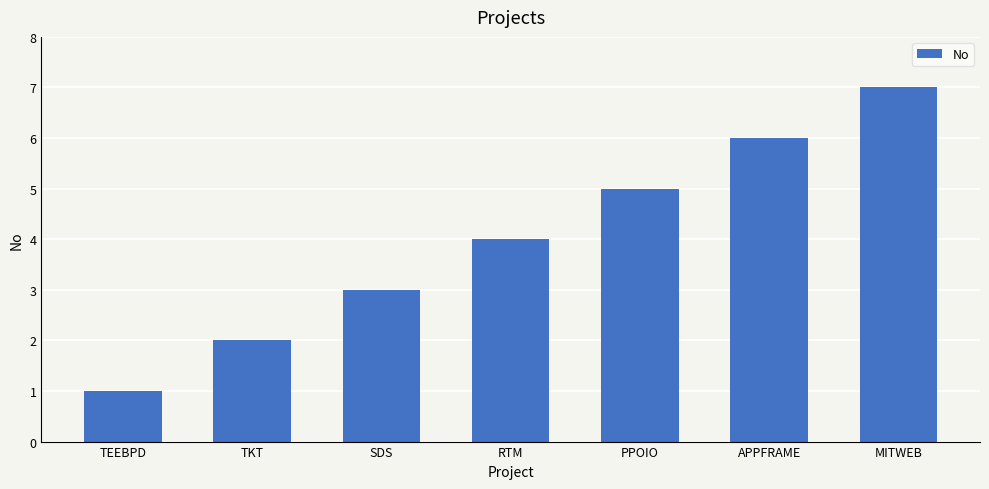

True or false: the data shows 3 at RTM.

False